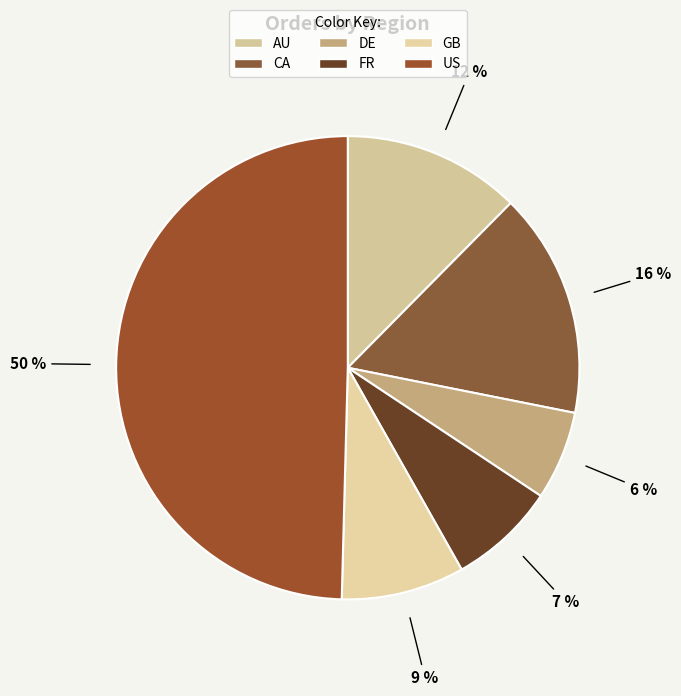

Does any single category account for the majority?

No